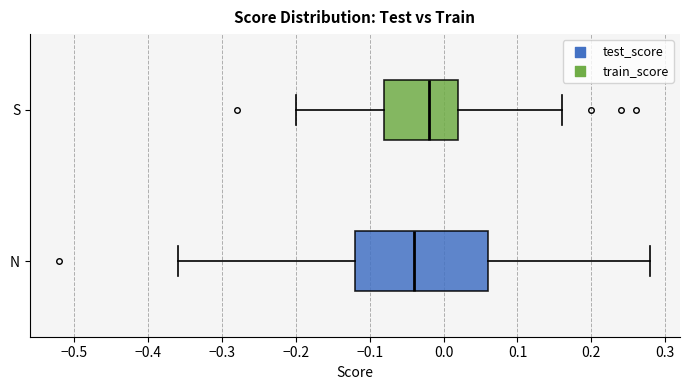

Reading bottom to top, read every box against the x-axis: the position of its median line, the range the box covers, and the ends of its whiskers. The values are not printed on the chart, so give them approximately, as read against the axis.

N: median -0.04, box -0.12 to 0.06, whiskers -0.36 to 0.28
S: median -0.02, box -0.08 to 0.02, whiskers -0.20 to 0.16